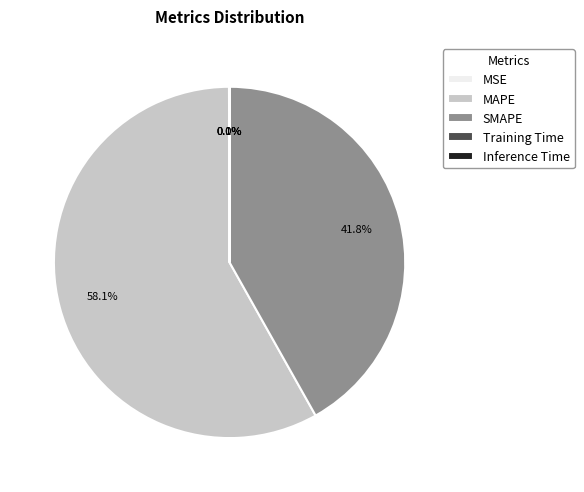

What is the ratio of the value at MAPE to the value at SMAPE?

1.4